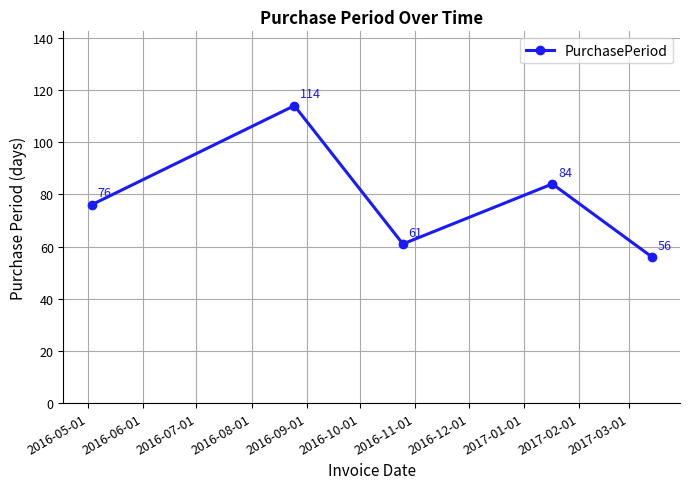

True or false: the data has more than 1 interior local peaks.

True